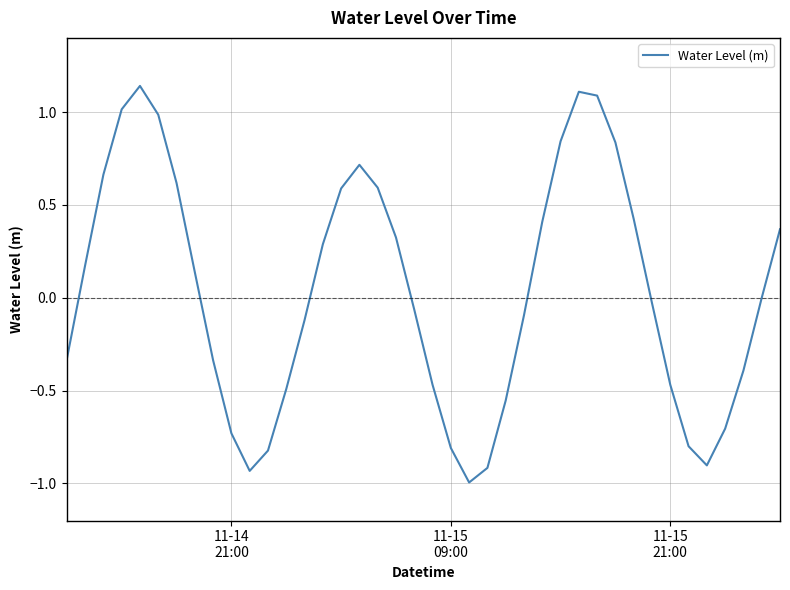

What is the difference between the second highest and second lowest values?

2.0